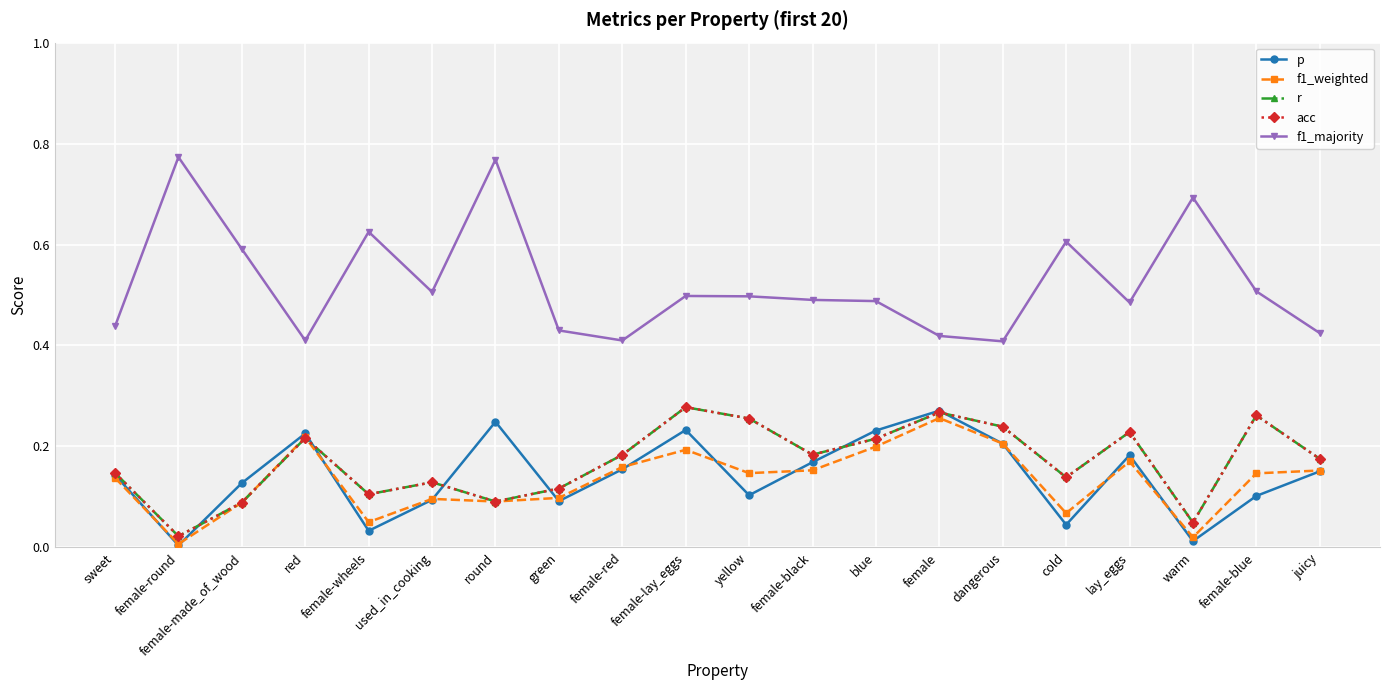

What is the average value of the f1_majority series?

0.5